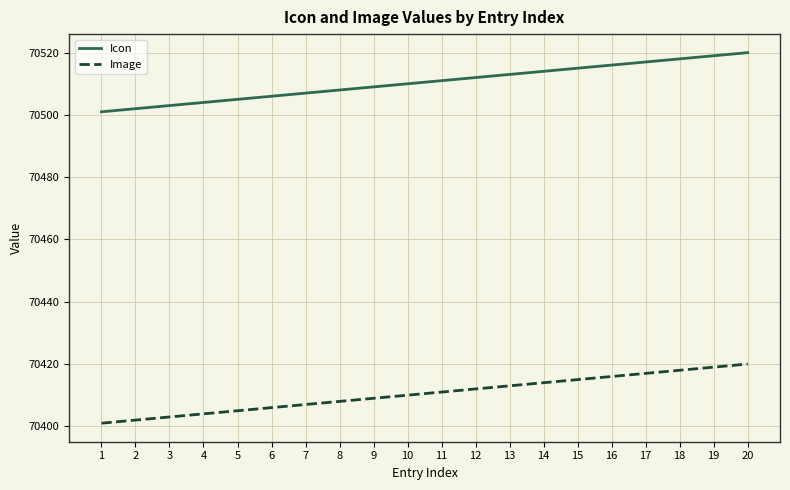

The Image series shows 111310 at 17. True or false?

False